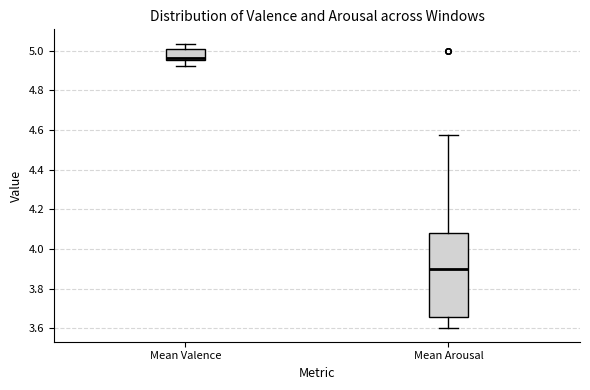

Where does the lower whisker of the box for Mean Arousal end on the y-axis? The values are not printed on the chart, so give them approximately, as read against the axis.

3.60